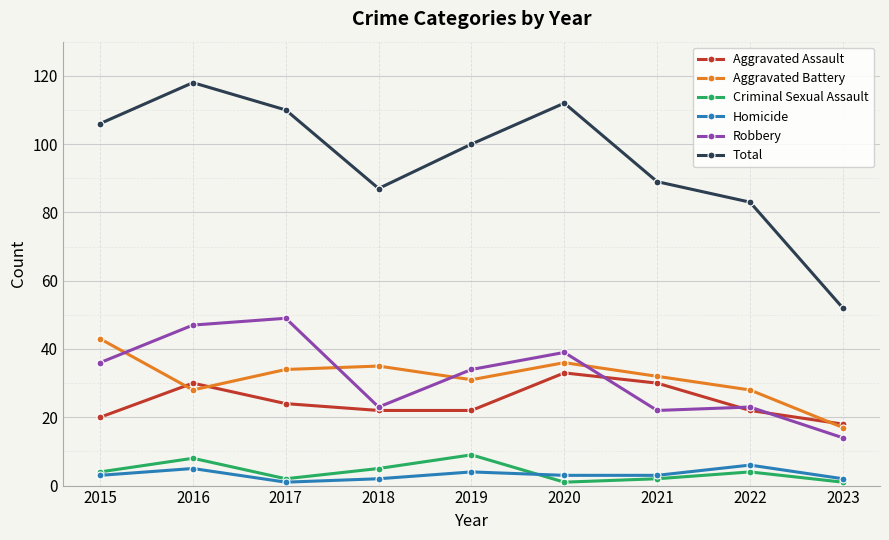

How many data points does each series have?

9